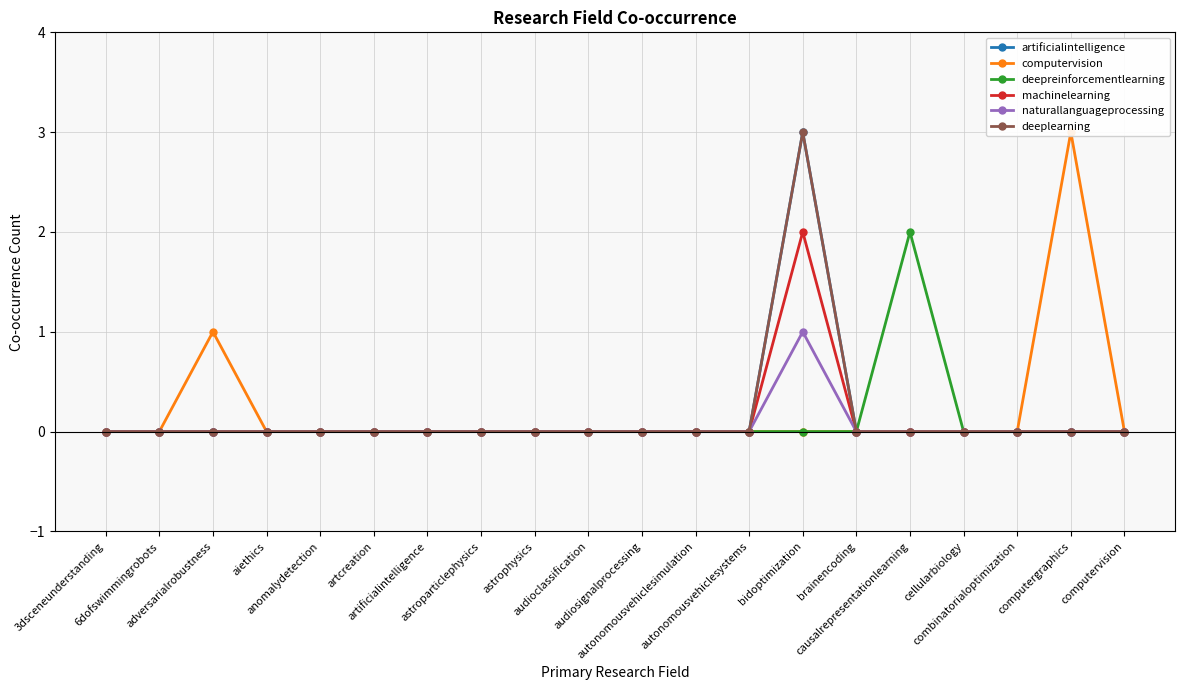

Rank the categories by deeplearning value from lowest to highest.

3dsceneunderstanding, 6dofswimmingrobots, adversarialrobustness, aiethics, anomalydetection, artcreation, artificialintelligence, astroparticlephysics, astrophysics, audioclassification, audiosignalprocessing, autonomousvehiclesimulation, autonomousvehiclesystems, brainencoding, causalrepresentationlearning, cellularbiology, combinatorialoptimization, computergraphics, computervision, bidoptimization